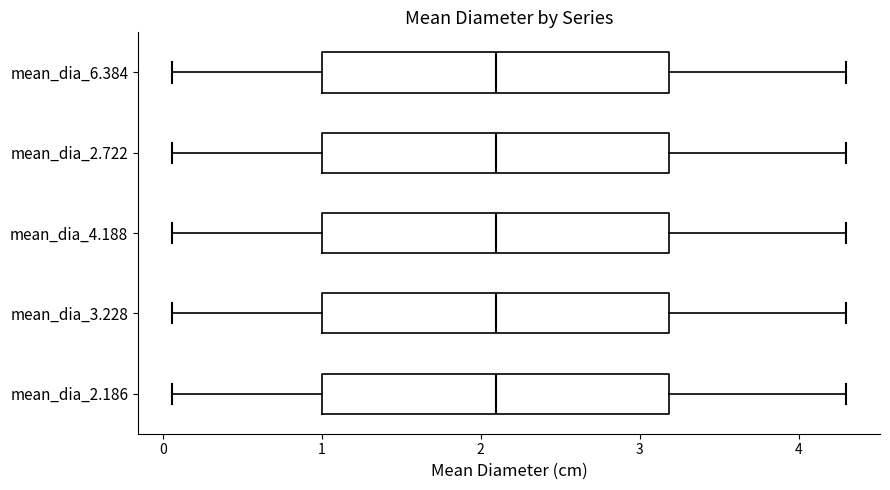

Where does the right whisker of the box for mean_dia_4.188 end on the x-axis? The values are not printed on the chart, so give them approximately, as read against the axis.

4.3